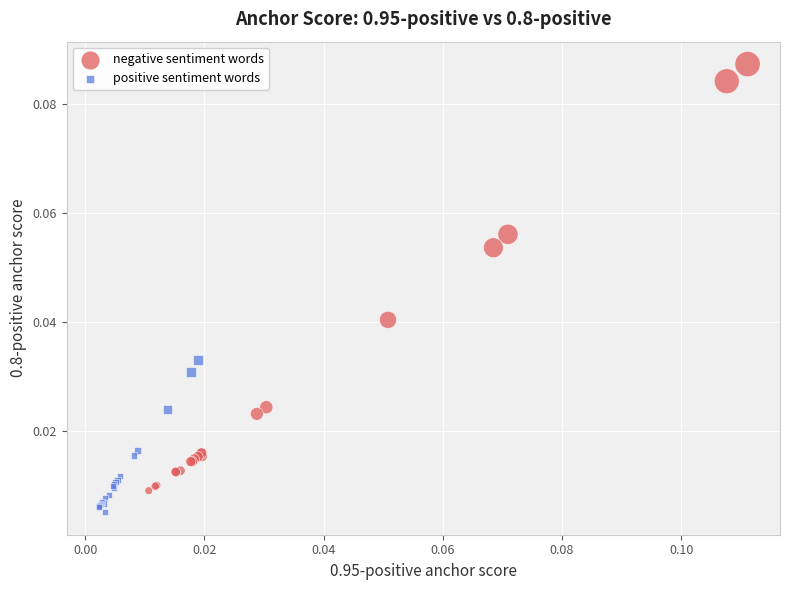

Which series reaches the maximum Y coordinate?

negative sentiment words